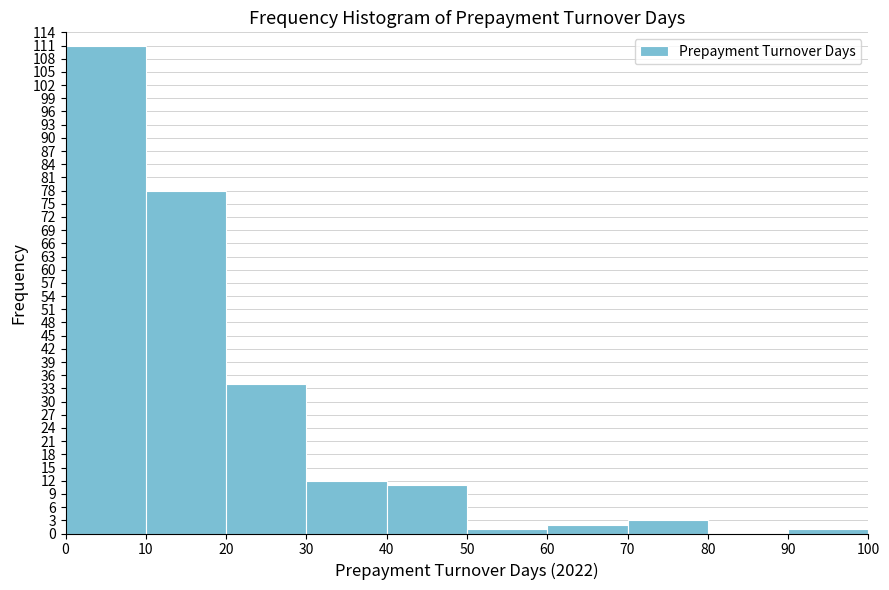

Reading left to right, transcribe this chart: for each bar, give the range it covers on the x-axis and its height. The values are not printed on the chart, so give them approximately, as read against the axis.

0 to 10: 111
10 to 20: 78
20 to 30: 34
30 to 40: 12
40 to 50: 11
50 to 60: 1
60 to 70: 2
70 to 80: 3
80 to 90: 0
90 to 100: 1